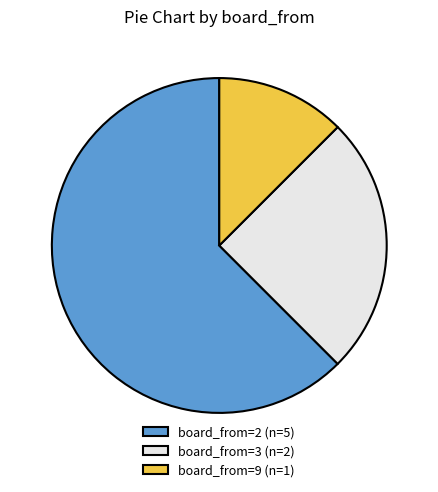

Is it true that board_from=9 (n=1) is 12% of the pie?

True